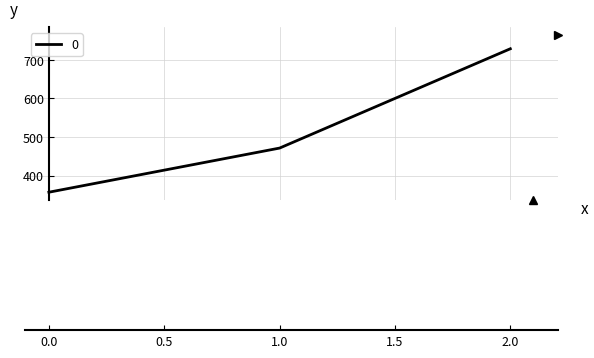

What is the difference between the second highest and minimum values?

114.3